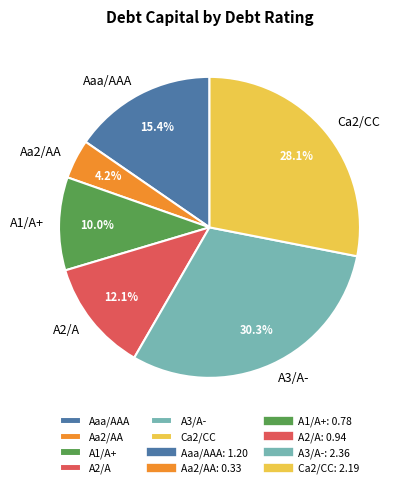

What portion of the pie excludes A2/A?

87.9%